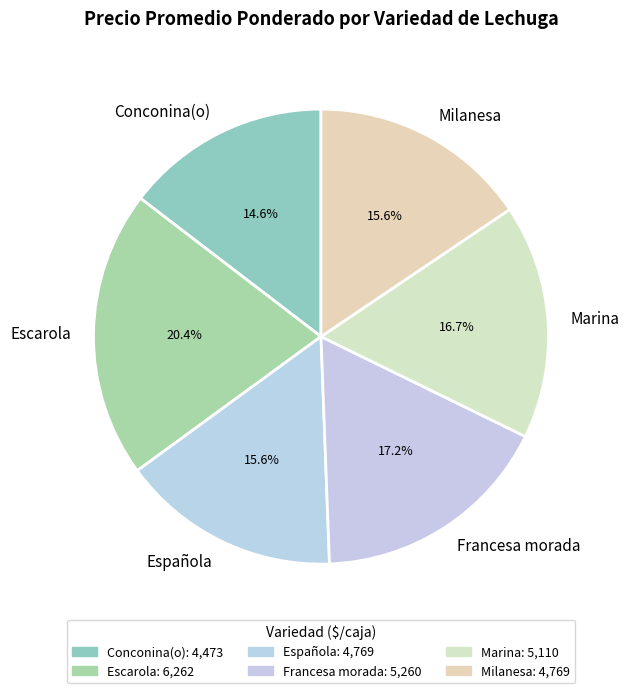

How many slices are in this pie chart?

6